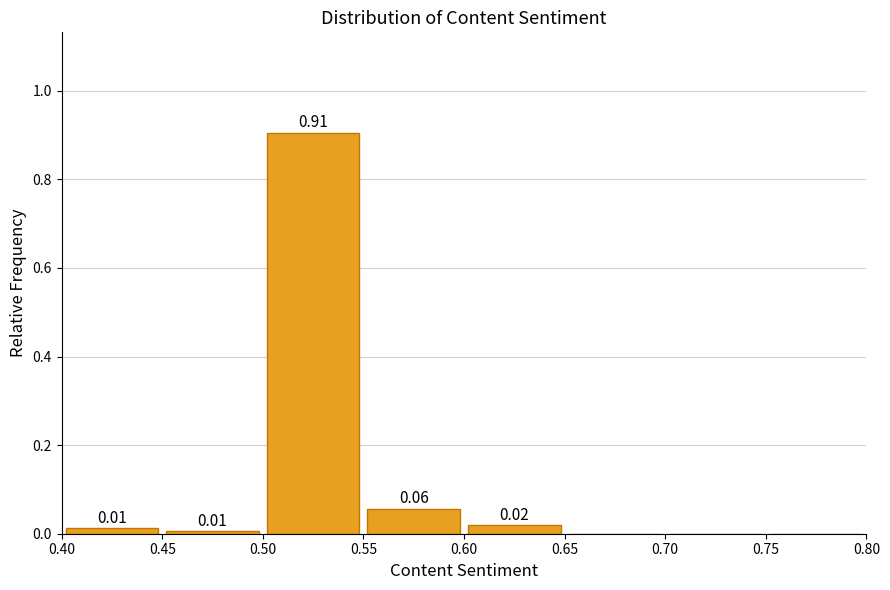

Over which range of the x-axis is the bar tallest?

0.50 to 0.55